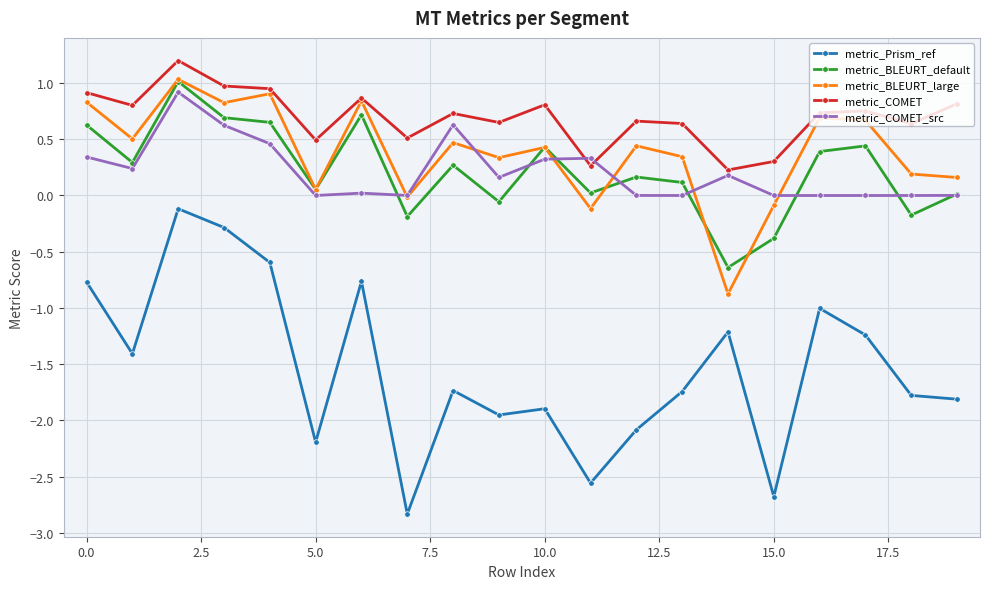

What is the lowest value of the metric_BLEURT_default series?

-0.6